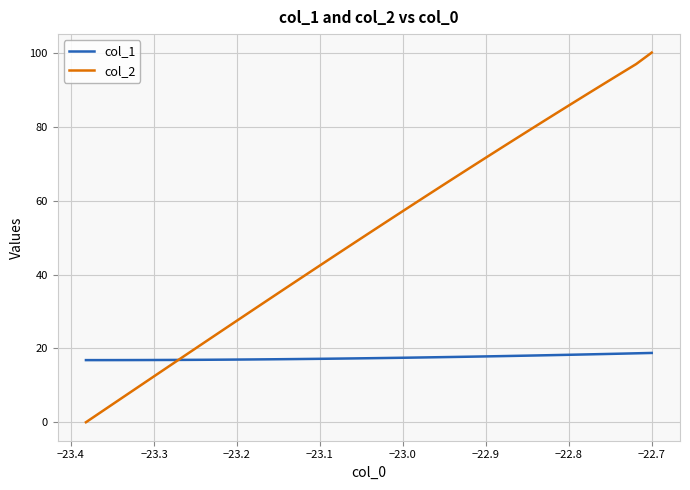

Which series has the widest spread of values?

col_2